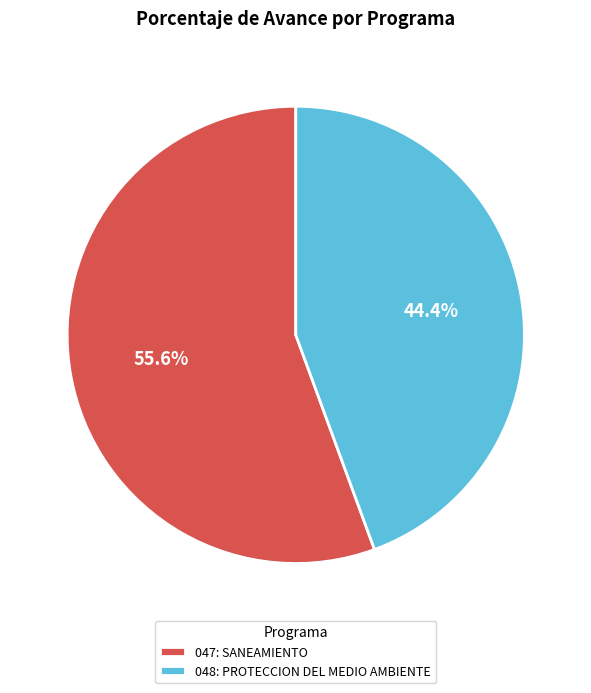

Do 048: PROTECCION DEL MEDIO AMBIENTE and 047: SANEAMIENTO together represent more than half of the pie?

Yes